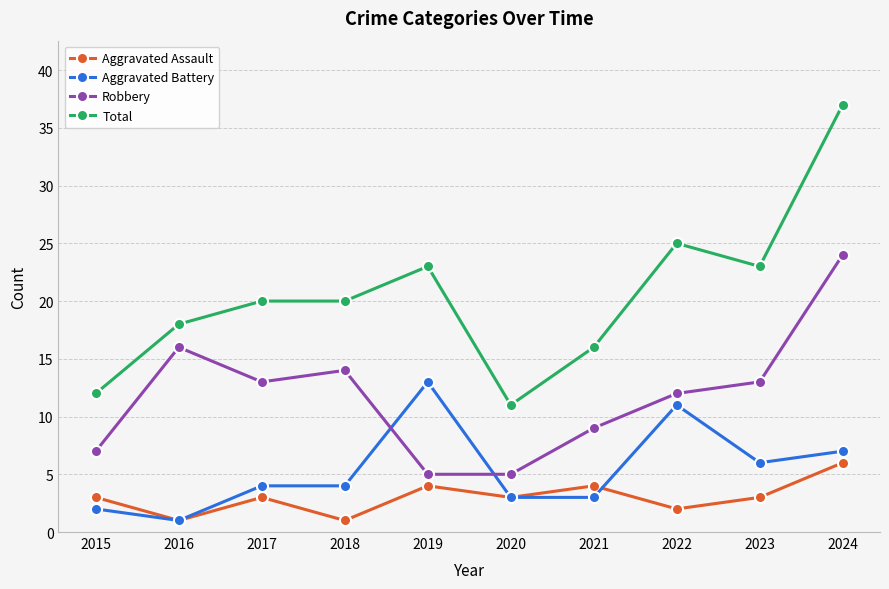

What is the sum of the Aggravated Battery values at 2024 and 2021?

10